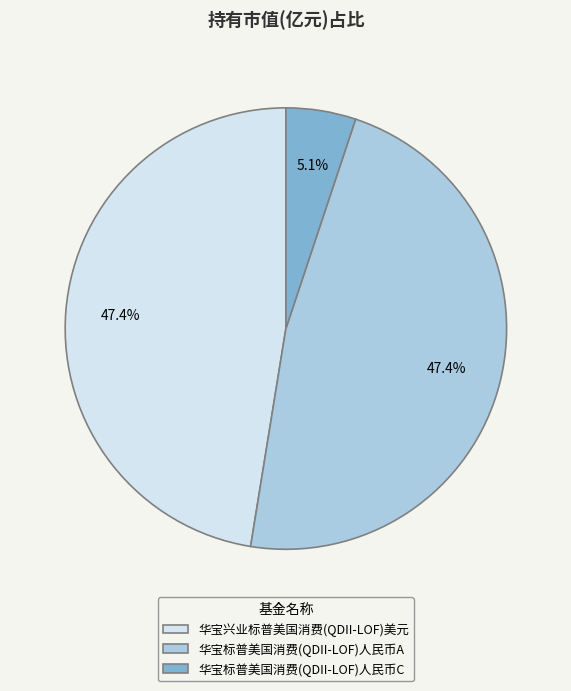

To the nearest percent, what is the combined percentage of 华宝兴业标普美国消费(QDII-LOF)美元 and 华宝标普美国消费(QDII-LOF)人民币C?

53%